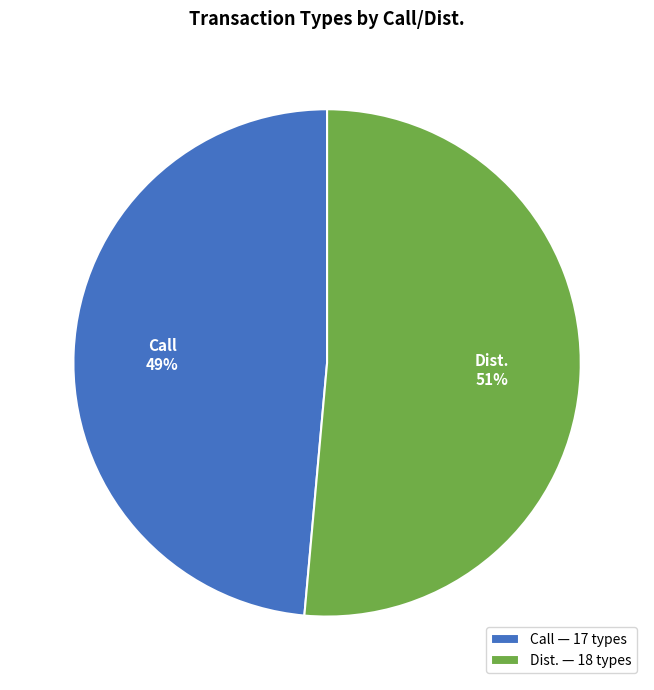

To the nearest percent, what is the combined percentage of Call — 17 types and Dist. — 18 types?

100%